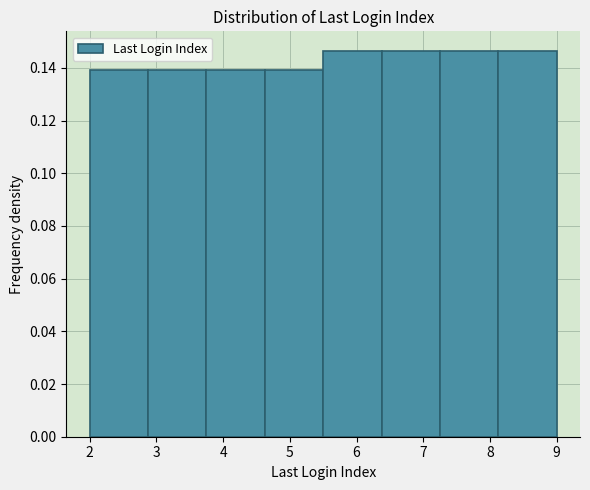

What is the height of the bar covering 6.4 to 7.3 on the x-axis? Neither the bar edges nor the heights are printed on the chart, so give them approximately, as read against the axes.

0.146